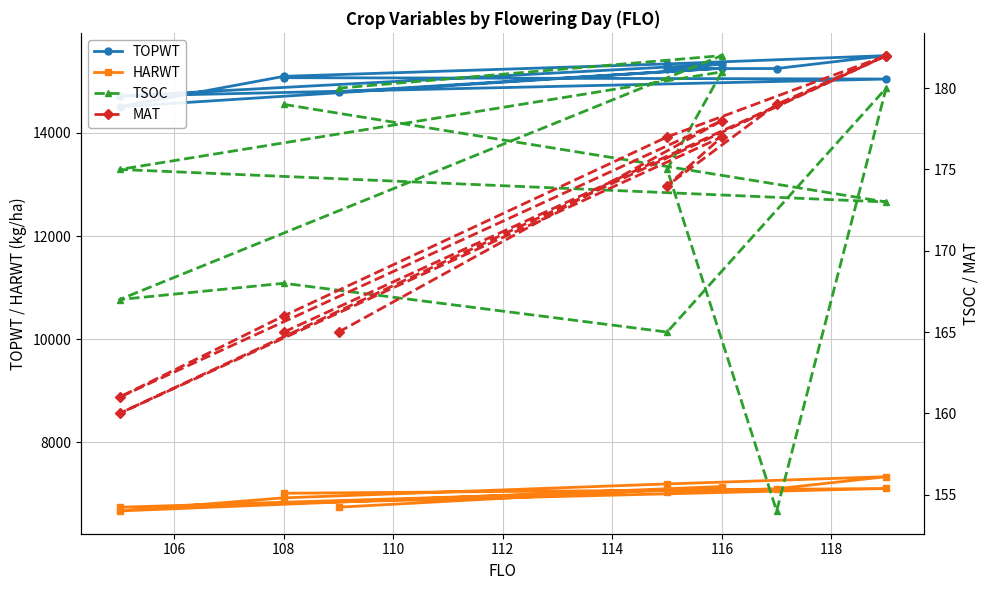

How many data points in TOPWT are less than 15244?

6